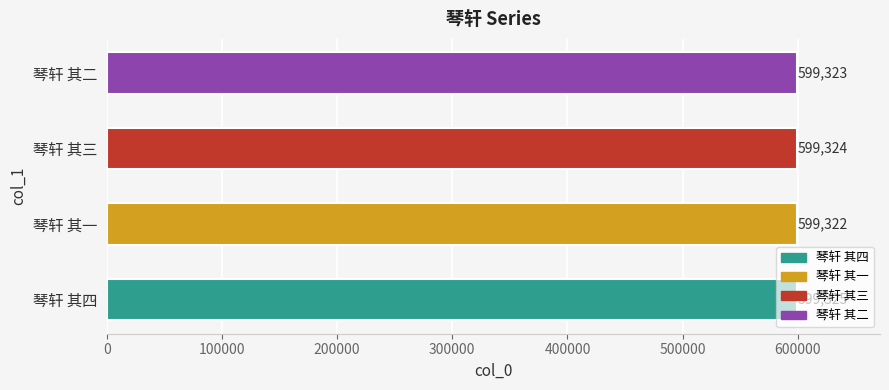

What is the ratio of the value at 琴轩 其三 to the value at 琴轩 其二?

1.0